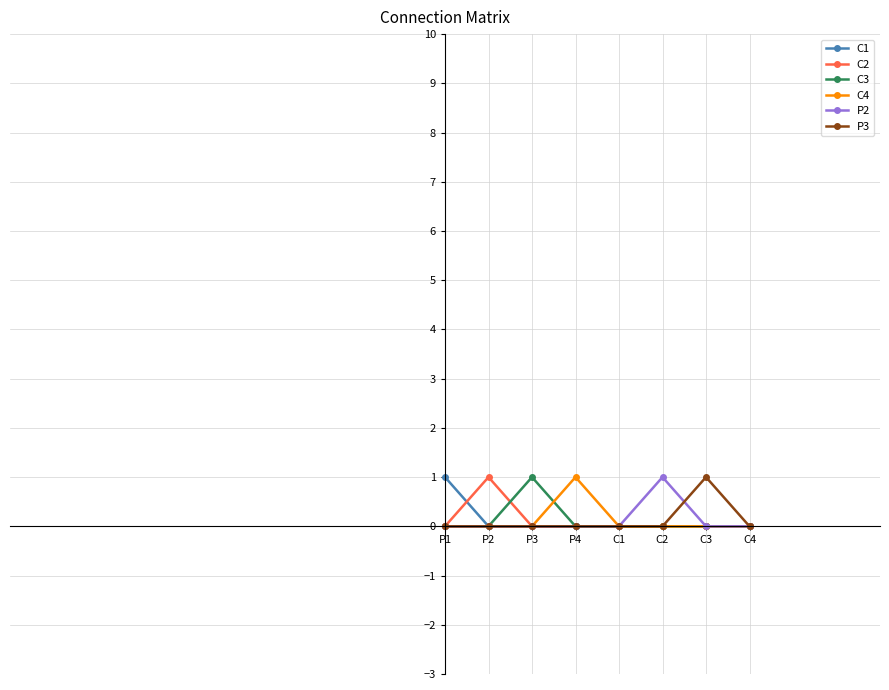

Which category has the highest value in the C3 series?

P3